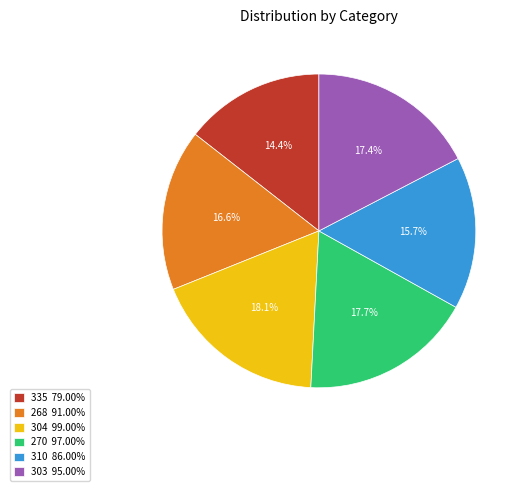

Between 304 and 310, which is larger?

304